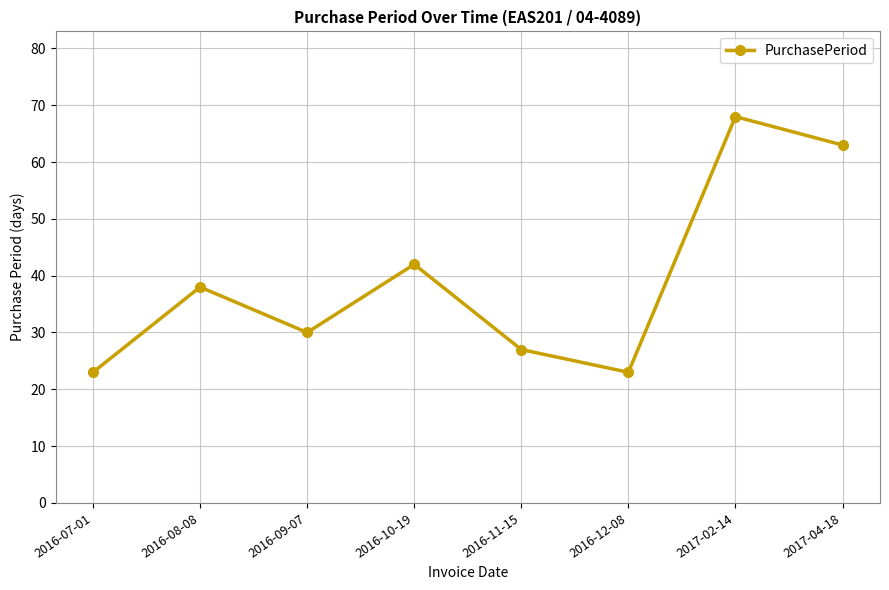

At which label is the value closest to 45?

2016-10-19